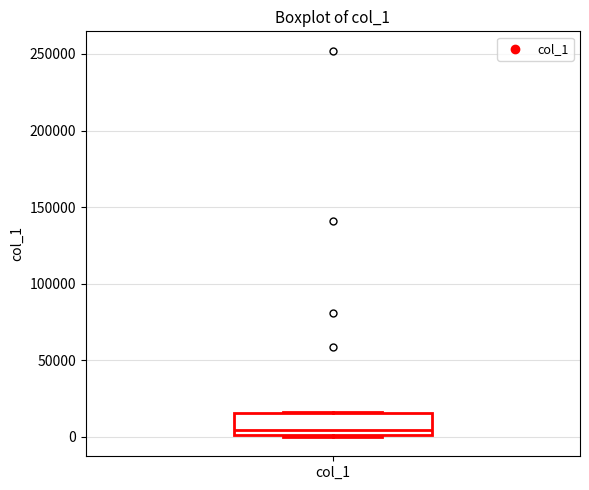

Transcribe this box plot: give where the median line is, the range the box spans, and where the two whiskers end, as read against the y-axis. The values are not printed on the chart, so give them approximately, as read against the axis.

median 5000, box 0 to 15000, whiskers 0 (just below the box's lower edge) to 15000